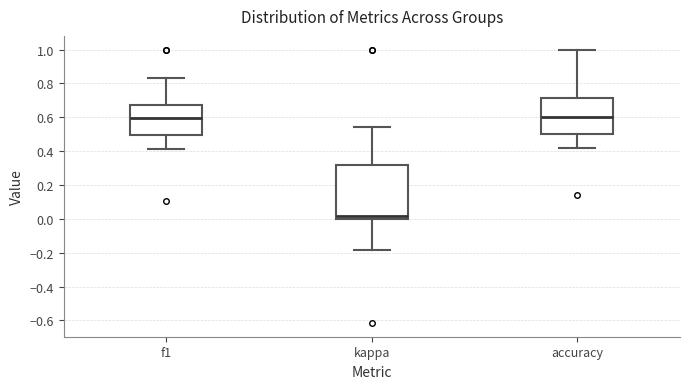

Comparing the boxes themselves (not the whiskers), which one is the tallest?

kappa